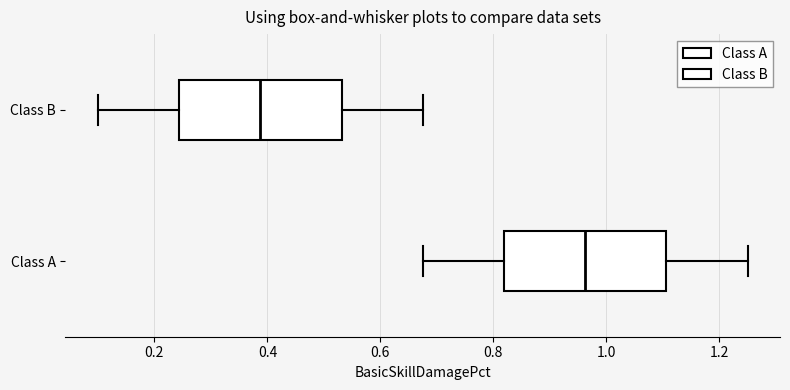

Reading bottom to top, read every box against the x-axis: the position of its median line, the range the box covers, and the ends of its whiskers. The values are not printed on the chart, so give them approximately, as read against the axis.

Class A: median 0.96, box 0.82 to 1.10, whiskers 0.68 to 1.26
Class B: median 0.38, box 0.24 to 0.54, whiskers 0.10 to 0.68